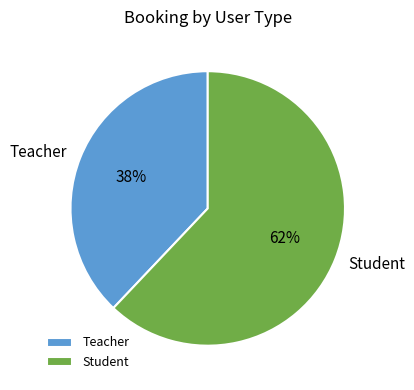

Which category has the biggest portion of the pie?

Student